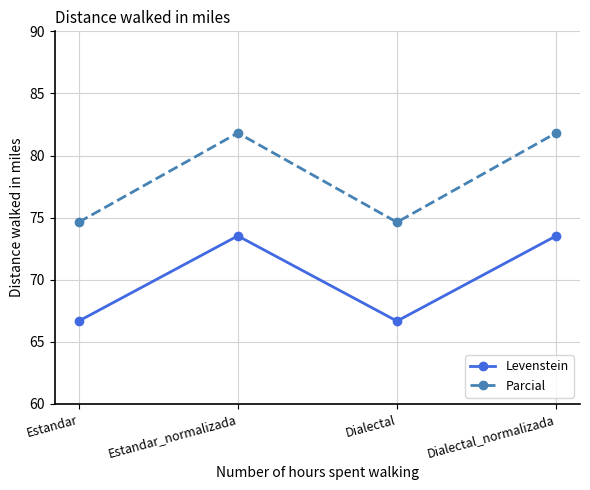

How many values in the Parcial series are below 81?

2